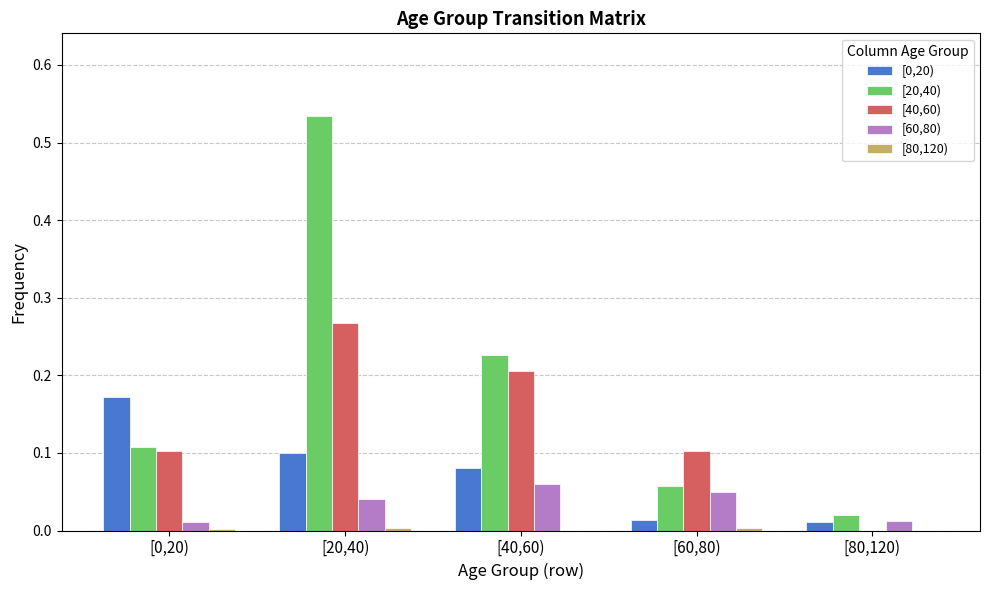

Is it true that [0,20) equals 0.1 at [20,40)?

True